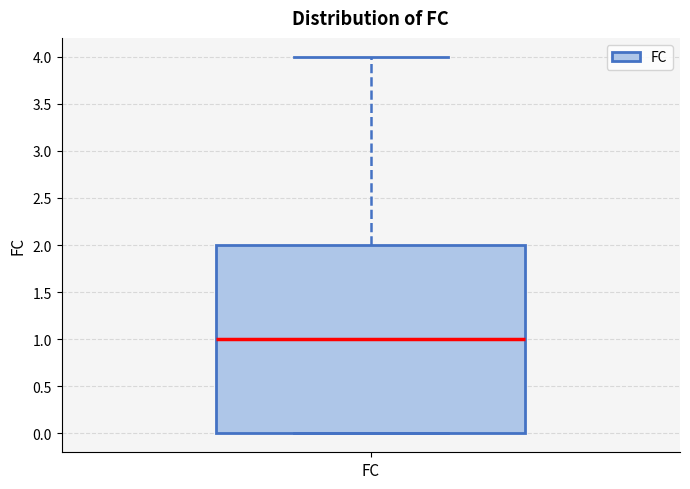

Transcribe this box plot: give where the median line is, the range the box spans, and where the two whiskers end, as read against the y-axis. The values are not printed on the chart, so give them approximately, as read against the axis.

median 1, box 0 to 2, whiskers 0 to 4